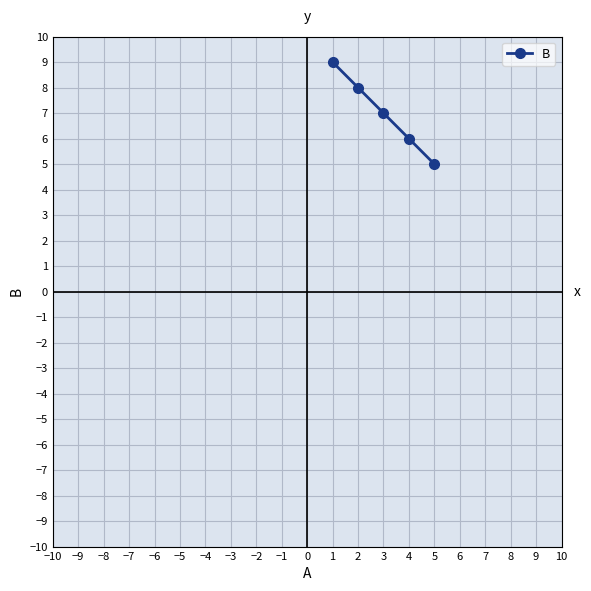

What is the difference between the second highest and second lowest values?

2